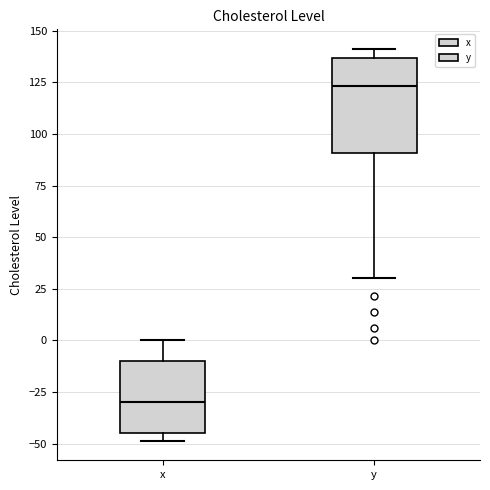

Reading left to right, transcribe this box plot: for each box, give where its median line is, the range the box spans, and where its two whiskers end, as read against the y-axis. The values are not printed on the chart, so give them approximately, as read against the axis.

x: median -30, box -45 to -10, whiskers -50 to 0
y: median 125, box 90 to 135, whiskers 30 to 140